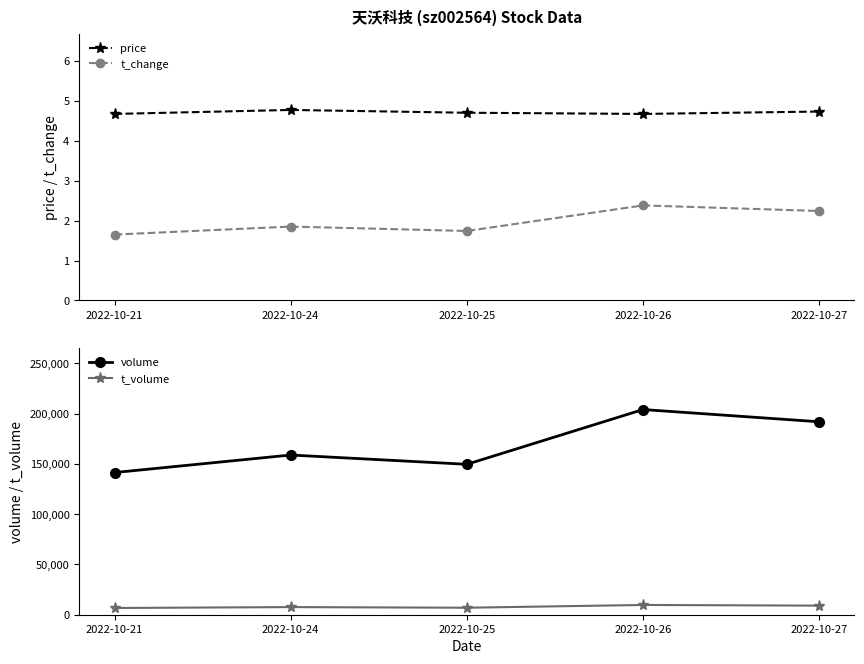

What is the minimum value shown in the chart?

1.6